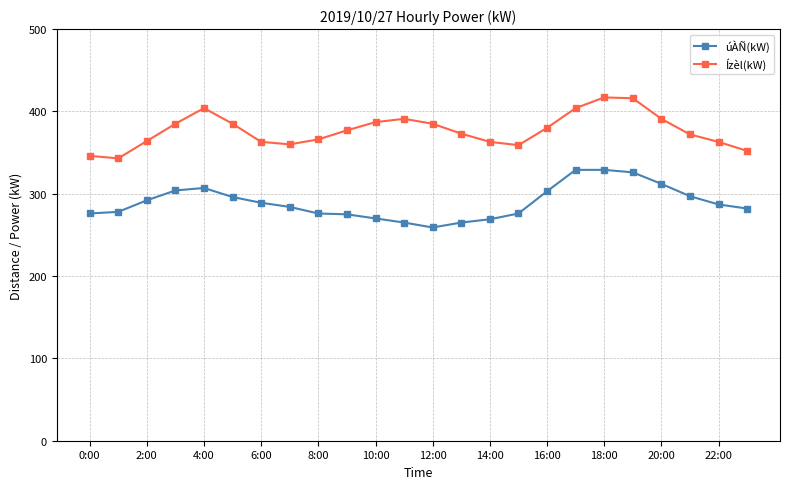

What is the average value of the Ízèl(kW) series?

377